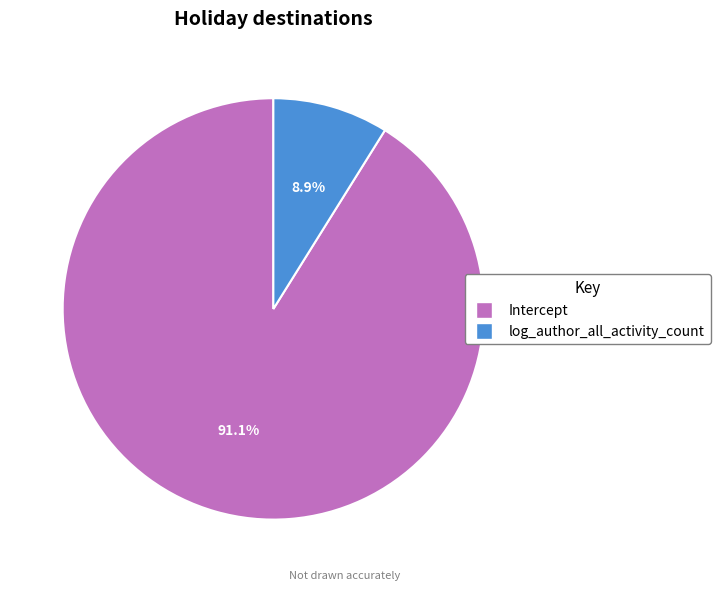

Does log_author_all_activity_count represent more than half of the total?

No